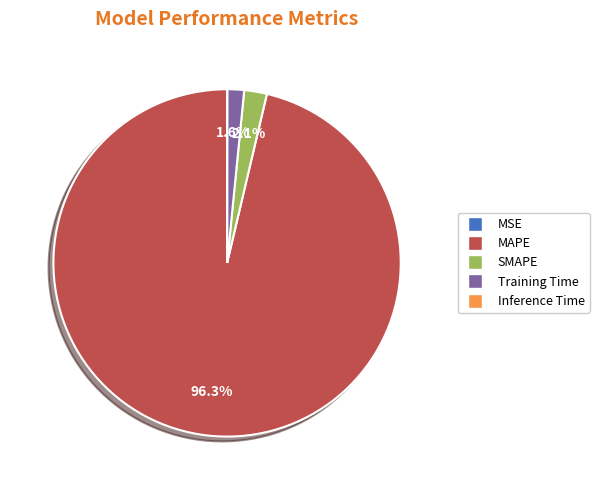

What is the majority slice?

MAPE